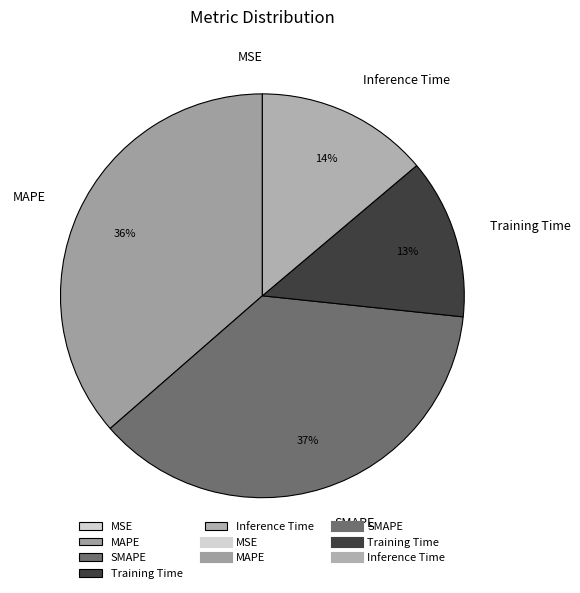

Does SMAPE account for over 50% of the chart?

No